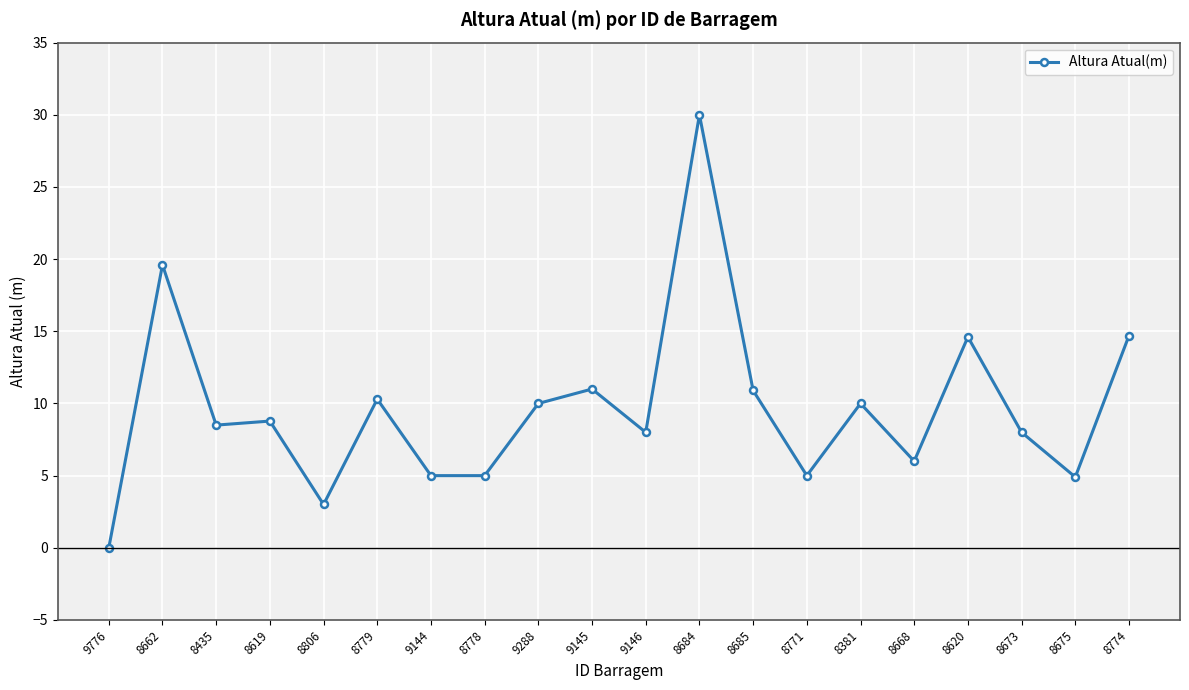

Which category has the lowest value across all series?

9776